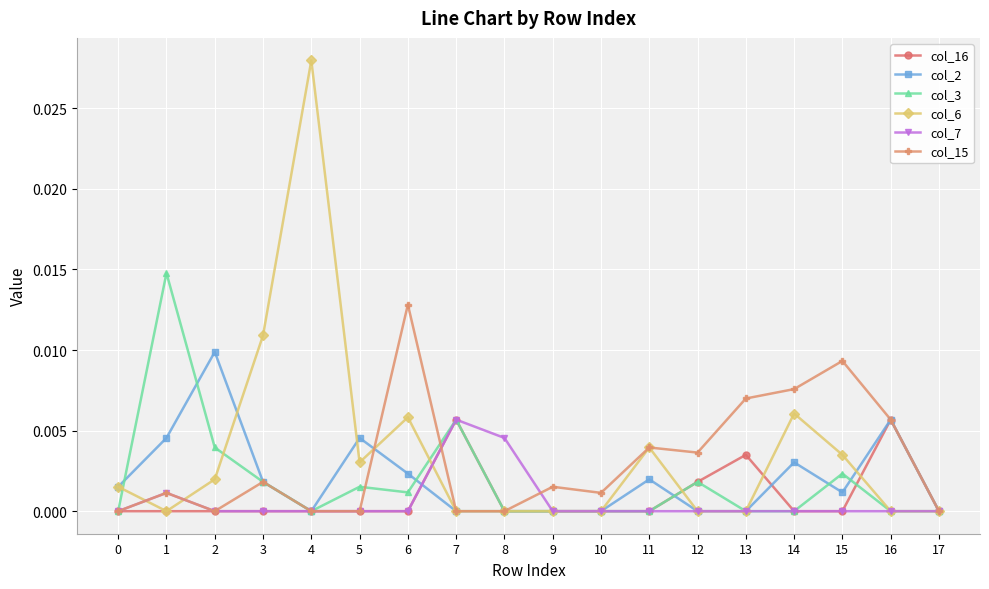

Is the value of col_6 at 2 greater than the value of col_3 at 6?

Yes